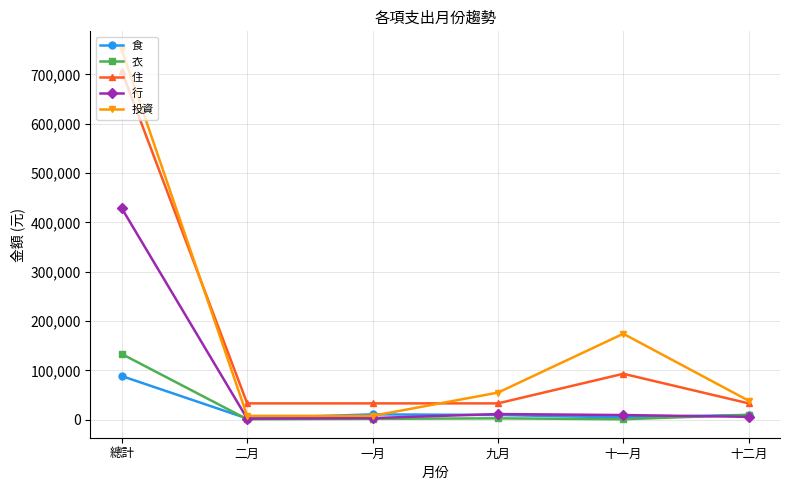

How many data points in 投資 are less than 55132?

3